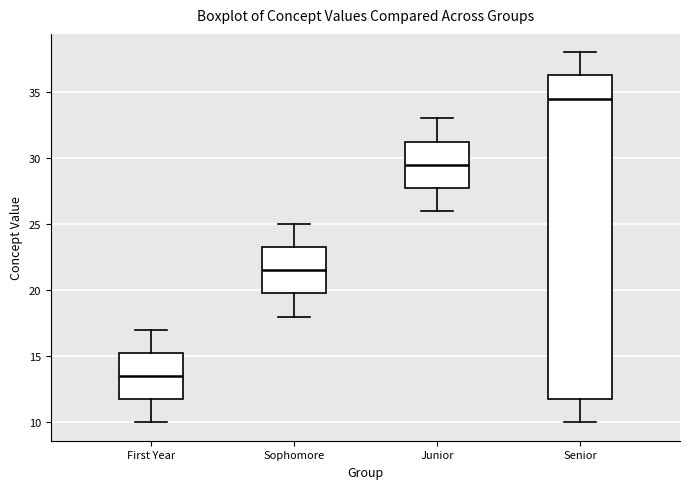

Where is the upper edge of the box for Junior on the y-axis? The values are not printed on the chart, so give them approximately, as read against the axis.

31.5